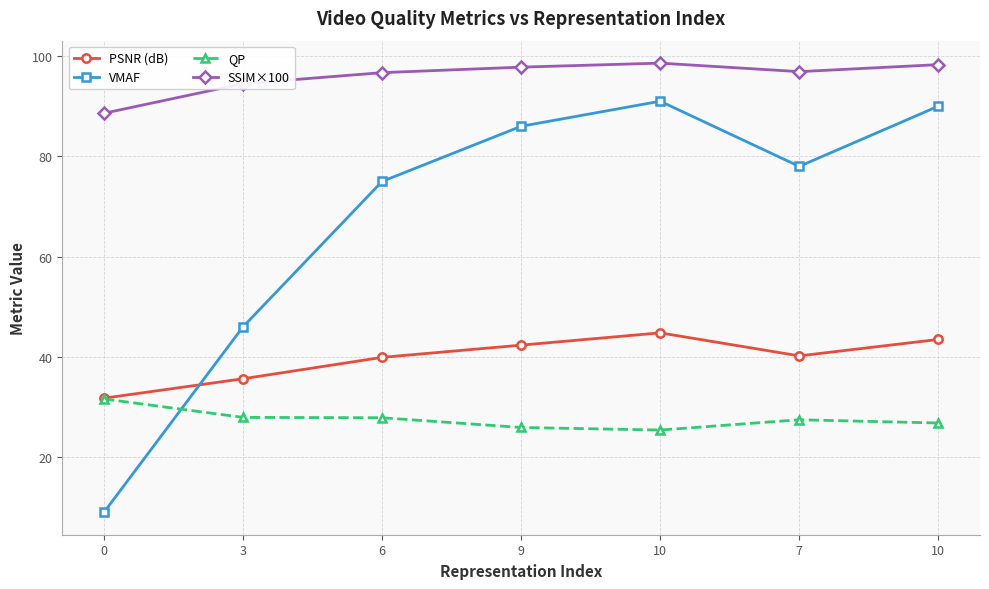

At which category does PSNR (dB) reach its first local peak?

10